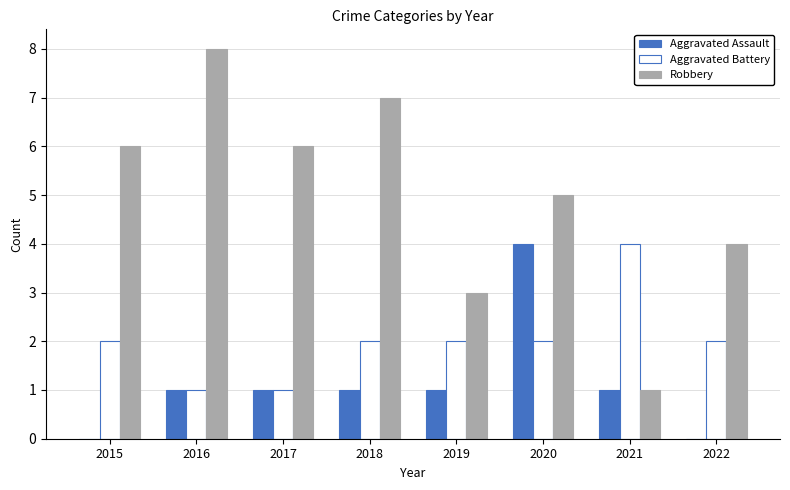

What is the highest value of the Aggravated Battery series?

4